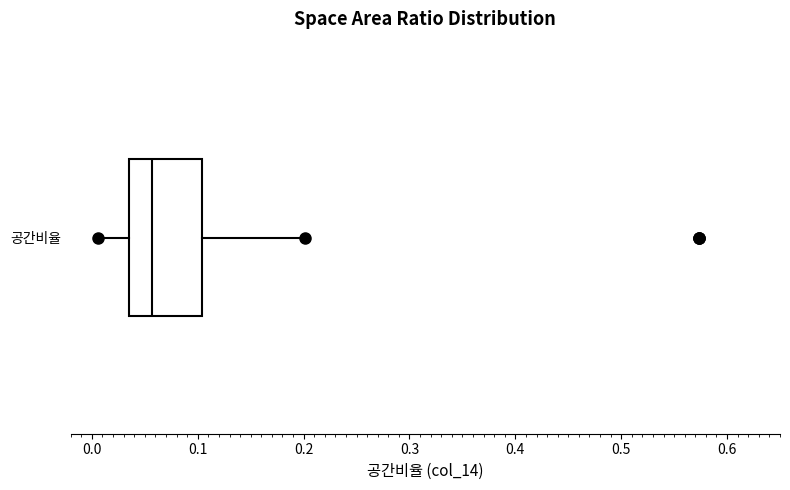

Where does the median line of the box for 공간비율 sit on the x-axis? The values are not printed on the chart, so give them approximately, as read against the axis.

0.06